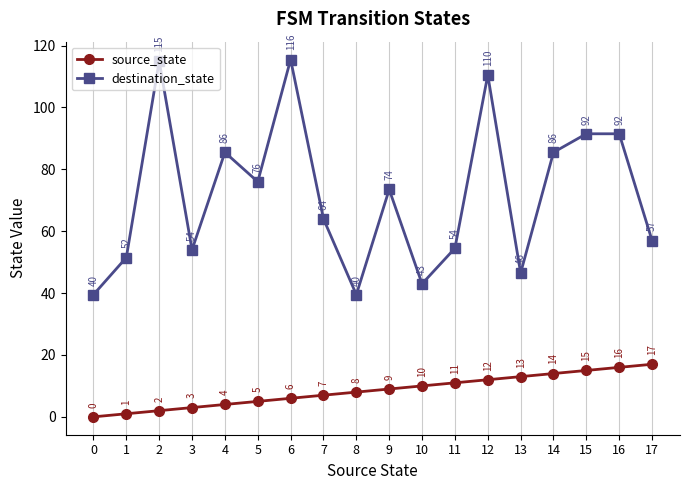

What is the average value of the source_state series?

8.5